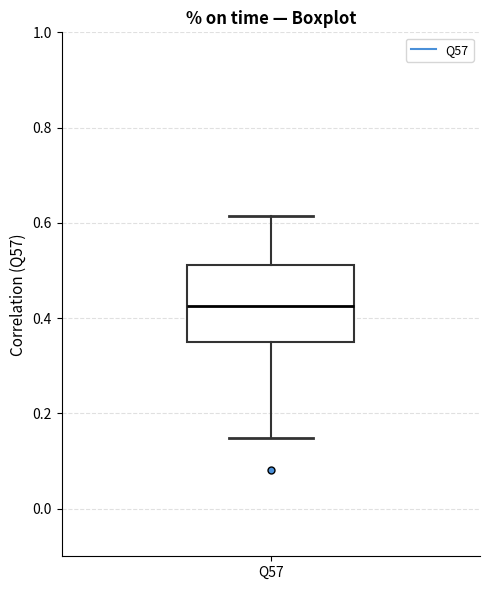

Where does the lower whisker of the box for Q57 end on the y-axis? The values are not printed on the chart, so give them approximately, as read against the axis.

0.14